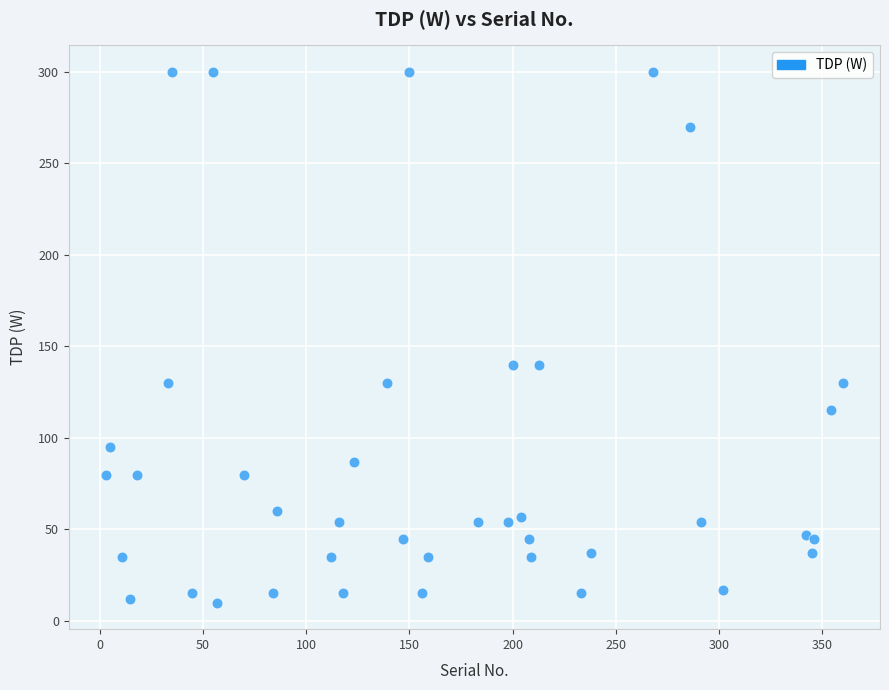

What is the range of Y values (max minus min)?

290